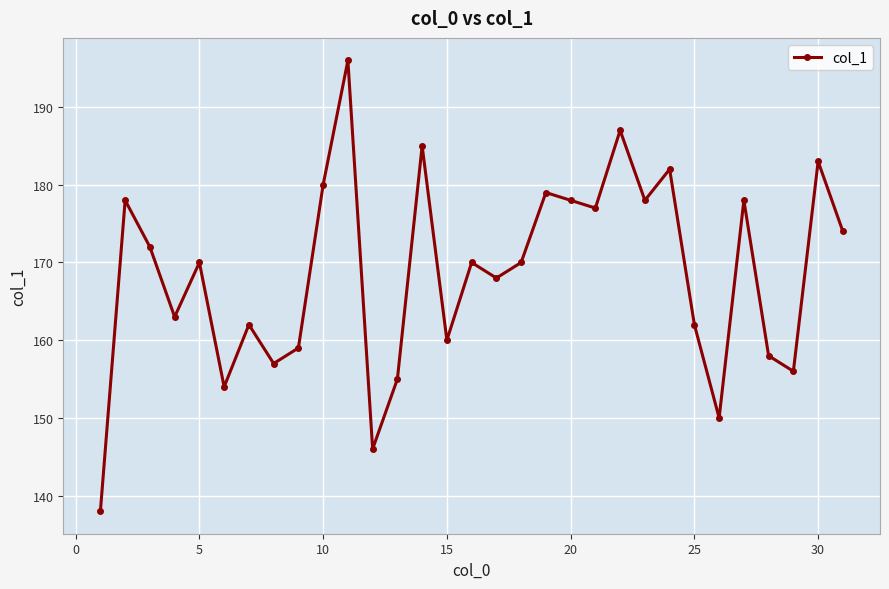

How many distinct data groups are displayed?

1